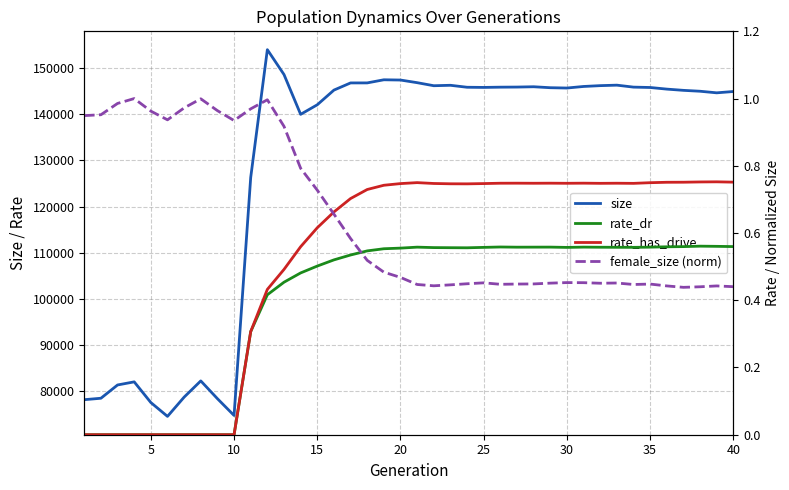

How many data points does each series have?

40